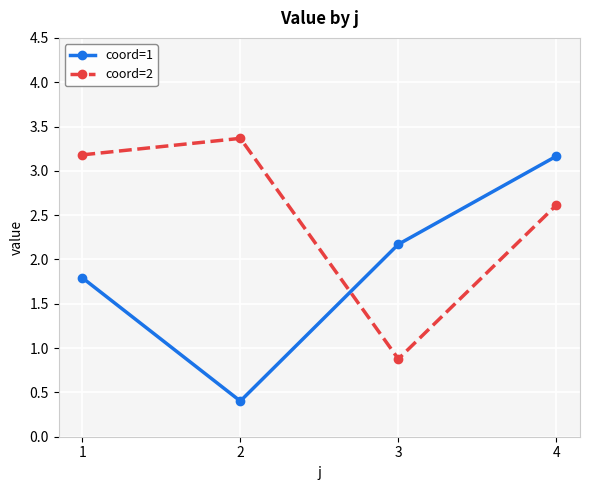

Which series has the largest total across all categories?

coord=2